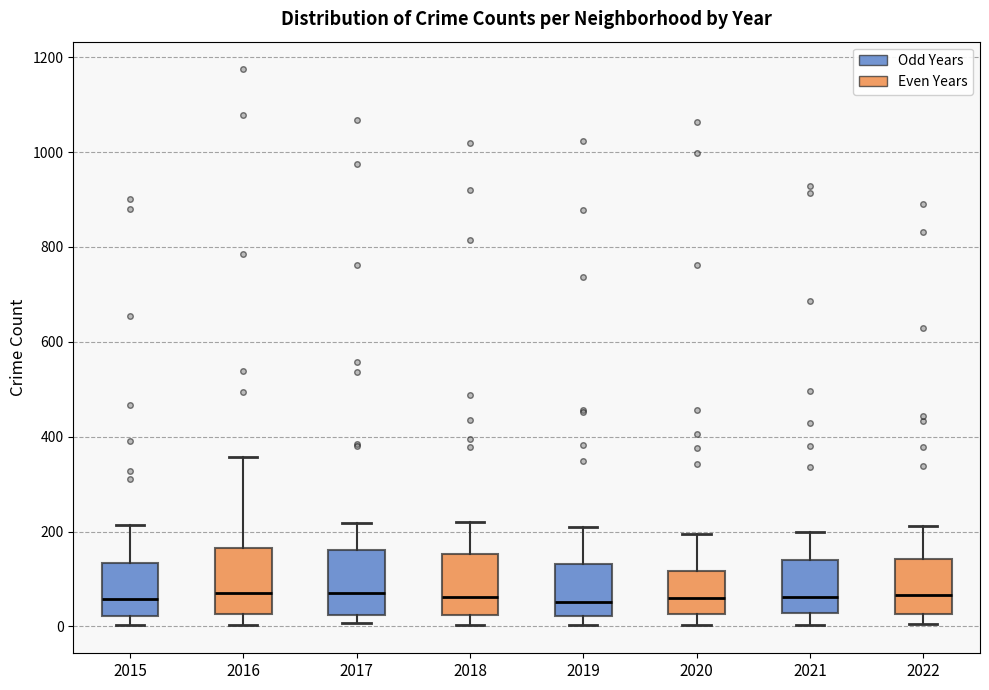

Where does the median line of the box at x = 2017 sit on the y-axis? The values are not printed on the chart, so give them approximately, as read against the axis.

80